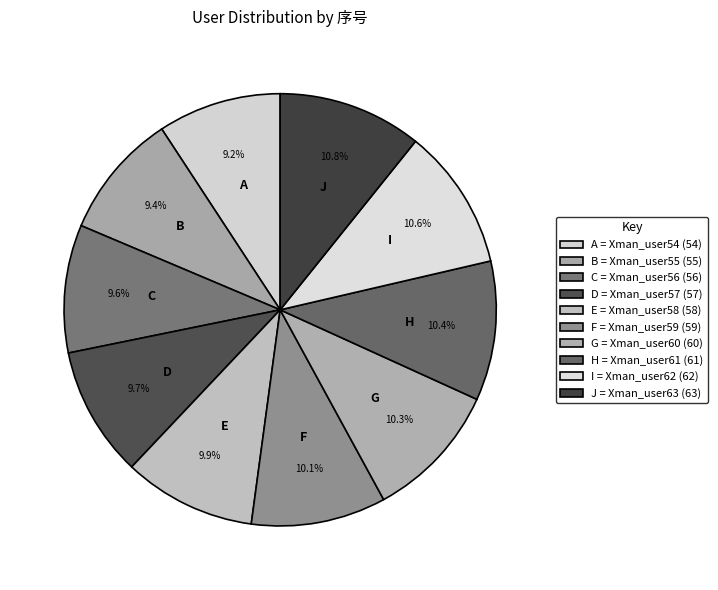

Which slice is the largest?

Xman_user63